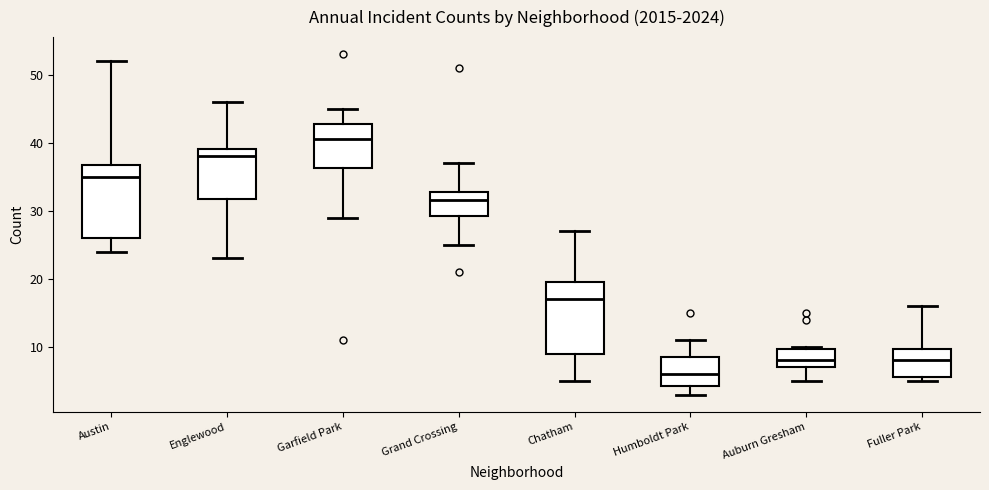

Reading left to right, transcribe this box plot: for each box, give where its median line is, the range the box spans, and where its two whiskers end, as read against the y-axis. The values are not printed on the chart, so give them approximately, as read against the axis.

Austin: median 35, box 26 to 37, whiskers 24 to 52
Englewood: median 38, box 32 to 39, whiskers 23 to 46
Garfield Park: median 41, box 36 to 43, whiskers 29 to 45
Grand Crossing: median 32, box 29 to 33, whiskers 25 to 37
Chatham: median 17, box 9 to 20, whiskers 5 to 27
Humboldt Park: median 6, box 4 to 9, whiskers 3 to 11
Auburn Gresham: median 8, box 7 to 10, whiskers 5 to 10
Fuller Park: median 8, box 6 to 10, whiskers 5 to 16